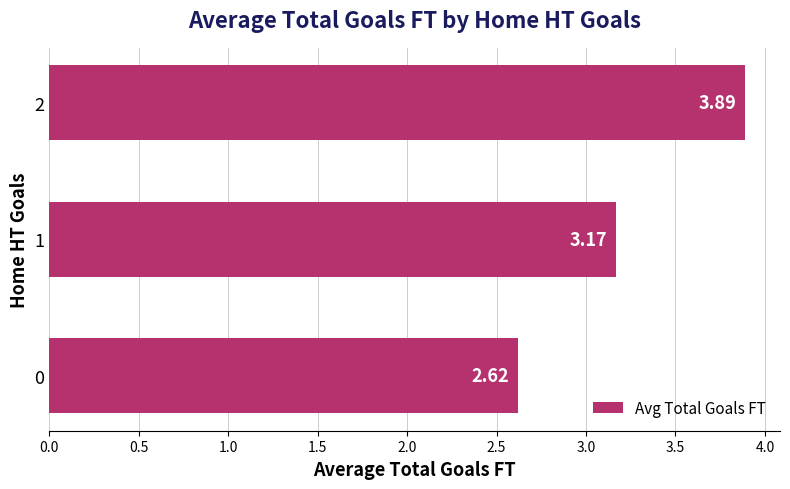

How many data points are above 3?

2